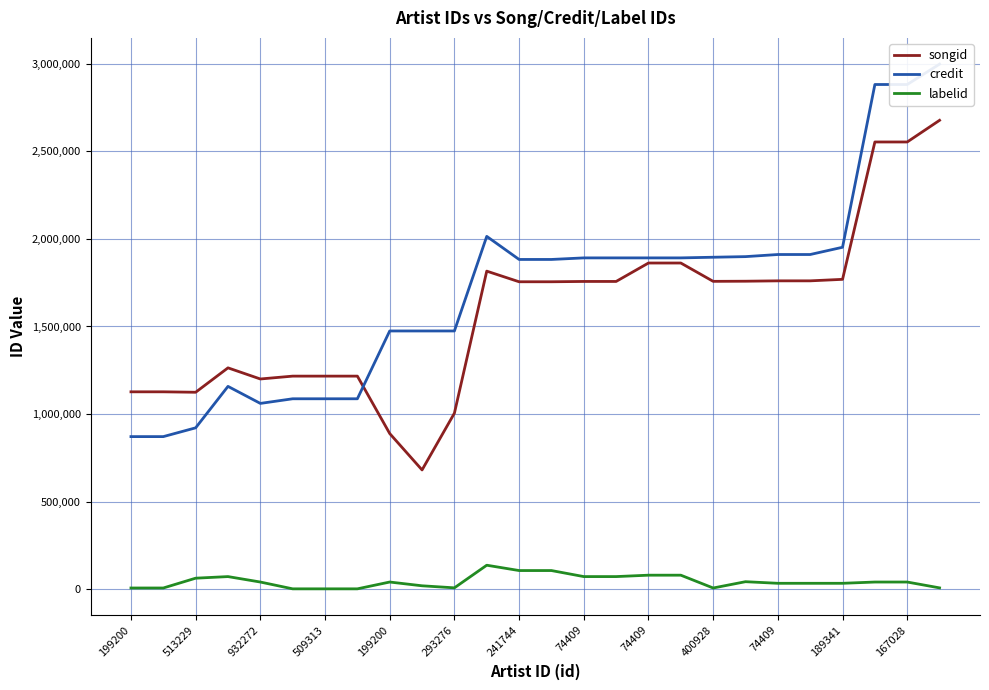

Between 509313 and 293276, which is larger?

509313